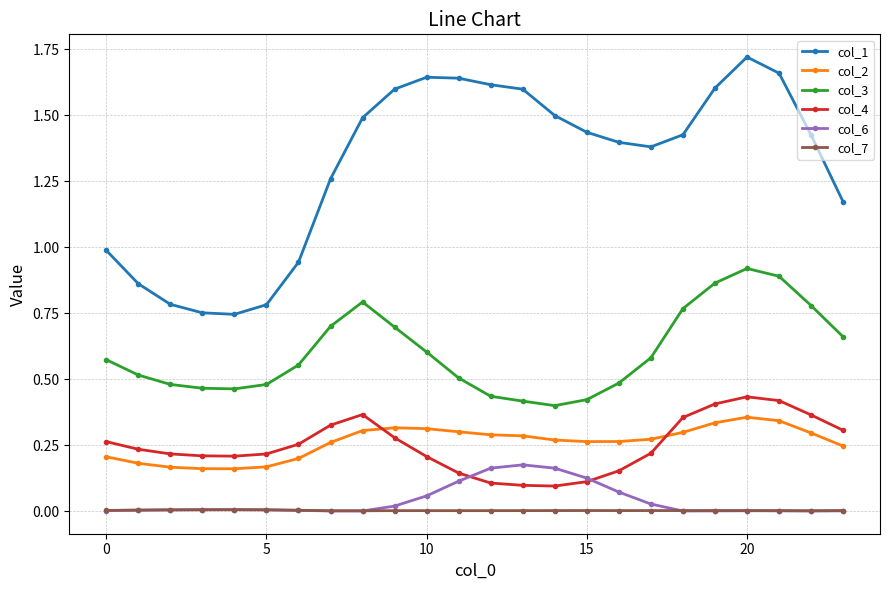

True or false: col_4 has more than 0 points higher than both neighbors.

True